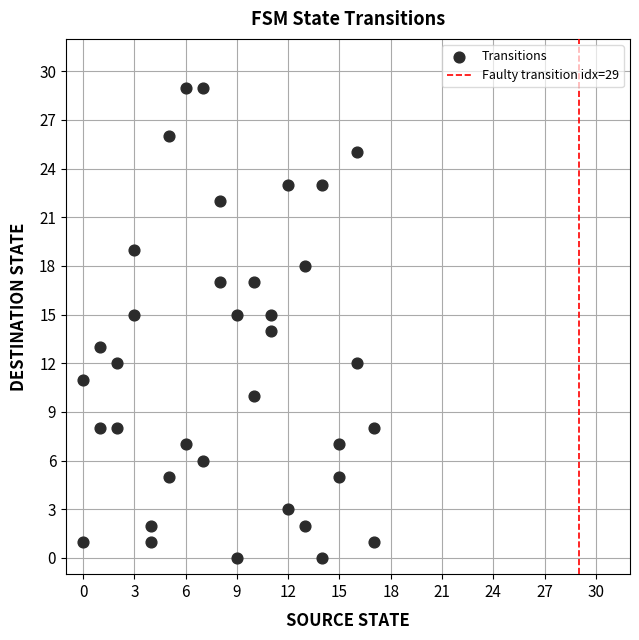

What is the range of Y values (max minus min)?

29